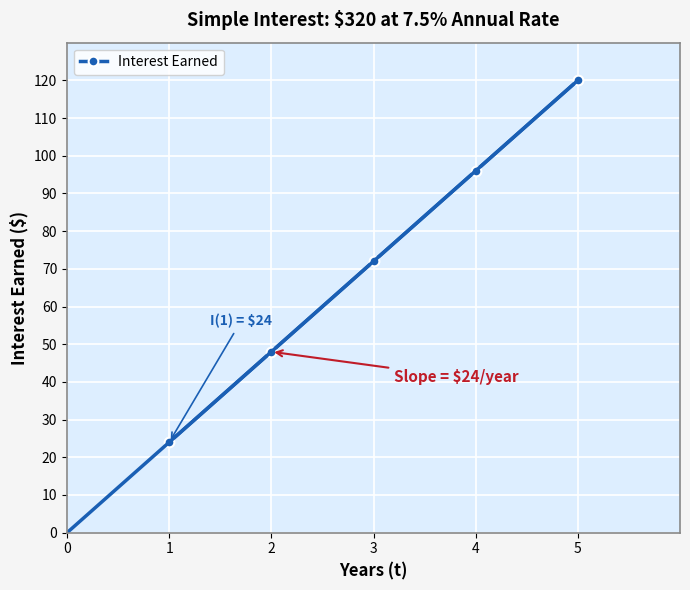

True or false: Interest Earned has more than 1 interior local peaks.

False